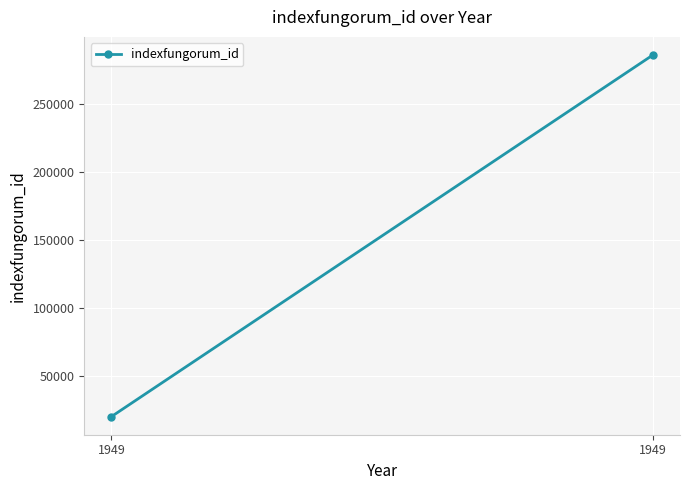

Rank the categories by value from highest to lowest.

1949, 1949